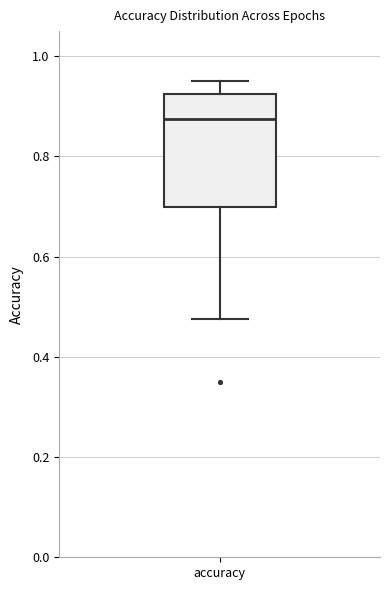

Where does the lower whisker of the box for accuracy end on the y-axis? The values are not printed on the chart, so give them approximately, as read against the axis.

0.48